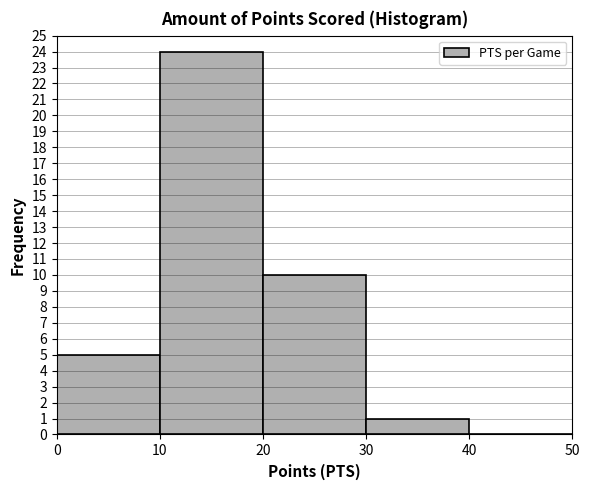

Reading left to right, list every bar in this chart as the range it spans on the x-axis followed by its height. The values are not printed on the chart, so give them approximately, as read against the axis.

0 to 10: 5
10 to 20: 24
20 to 30: 10
30 to 40: 1
40 to 50: 0